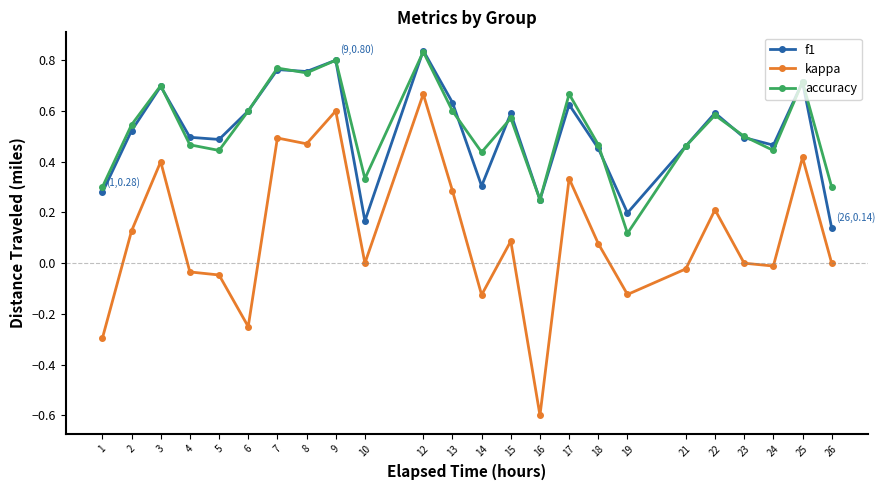

True or false: accuracy and kappa intersect in this chart.

False